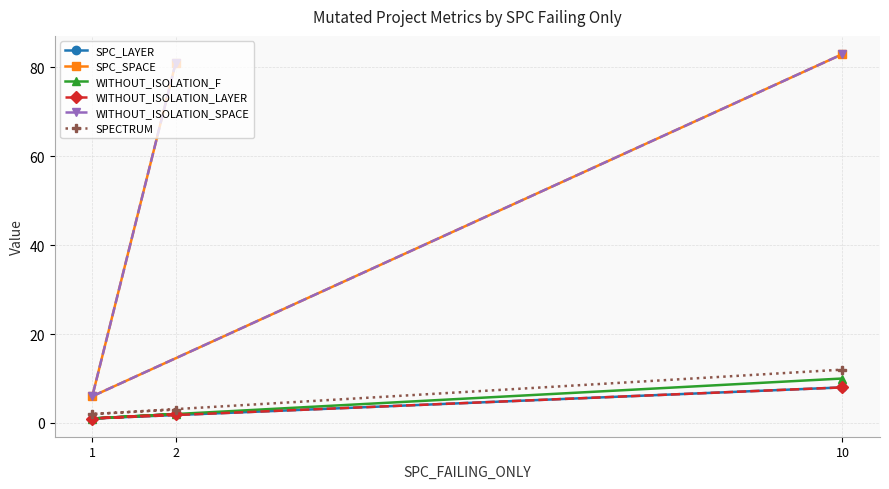

The SPC_SPACE series shows 83 at 10. True or false?

True